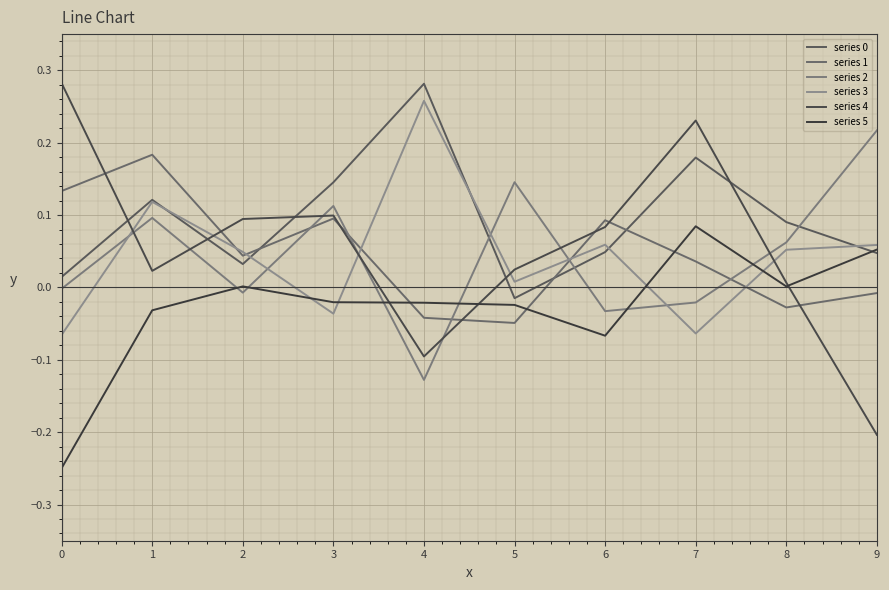

Reading right to left, transcribe all the data shown in this chart.

series 0: 0.0	0.1	0.2	0.0	-0.0	0.3	0.1	0.0	0.1	0.0
series 1: -0.0	-0.0	0.0	0.1	-0.0	-0.0	0.1	0.0	0.2	0.1
series 2: 0.2	0.1	-0.0	-0.0	0.1	-0.1	0.1	-0.0	0.1	-0.0
series 3: 0.1	0.1	-0.1	0.1	0.0	0.3	-0.0	0.0	0.1	-0.1
series 4: -0.2	0.0	0.2	0.1	0.0	-0.1	0.1	0.1	0.0	0.3
series 5: 0.1	0.0	0.1	-0.1	-0.0	-0.0	-0.0	0.0	-0.0	-0.2